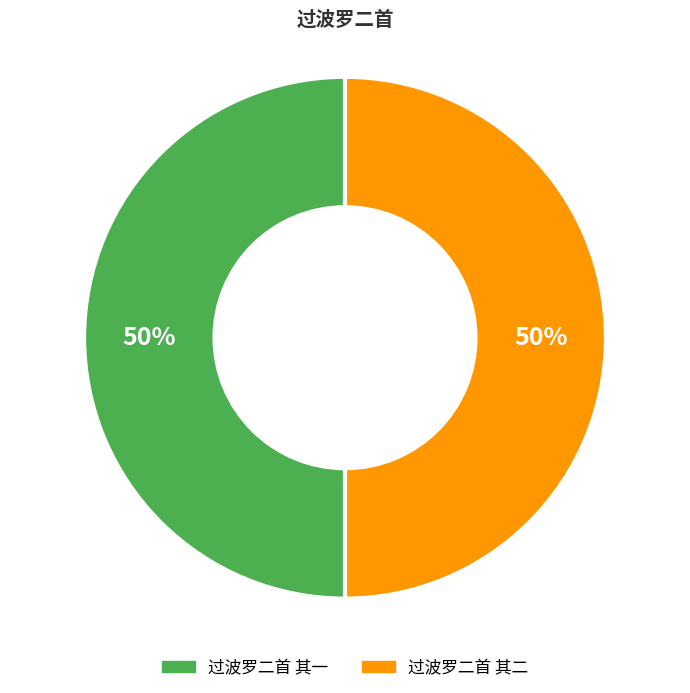

Count the number of slices in the pie.

2